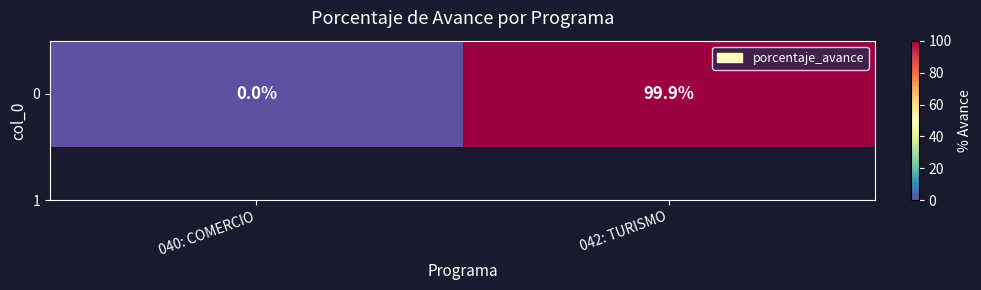

Reading right to left, list all the values displayed in this chart.

99.9	0.0